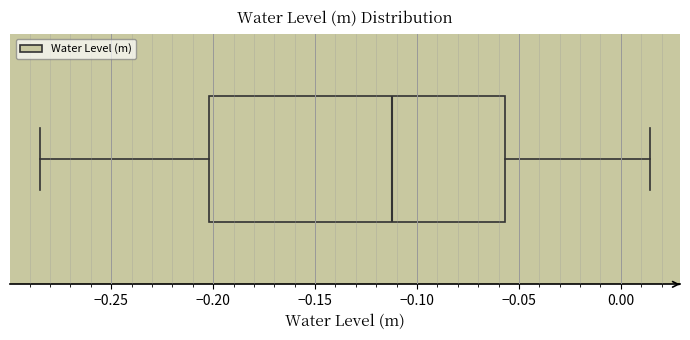

Transcribe this box plot: give where the median line is, the range the box spans, and where the two whiskers end, as read against the x-axis. The values are not printed on the chart, so give them approximately, as read against the axis.

median -0.110, box -0.200 to -0.055, whiskers -0.285 to 0.015